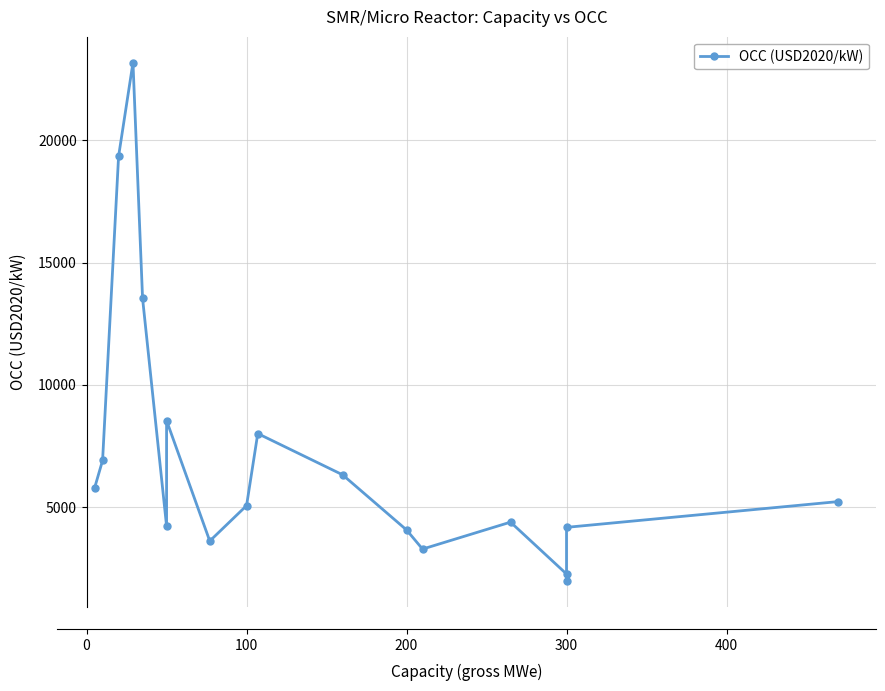

How many distinct data groups are displayed?

1